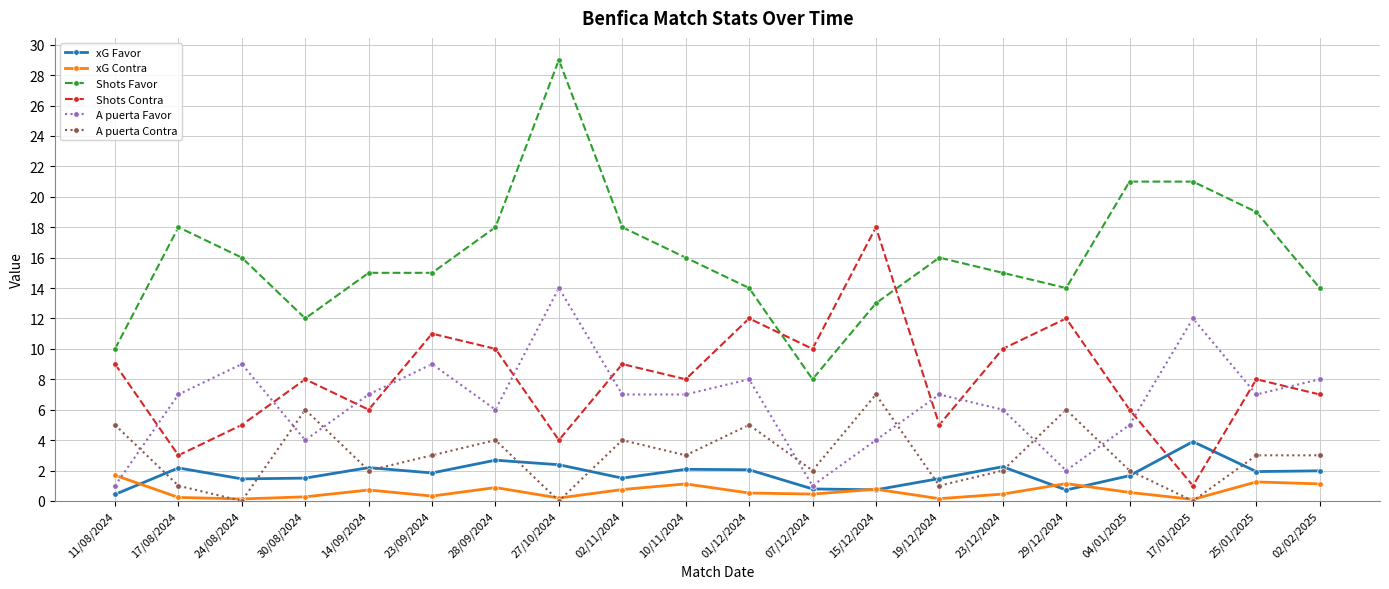

At which category is the sum across all series the highest?

27/10/2024